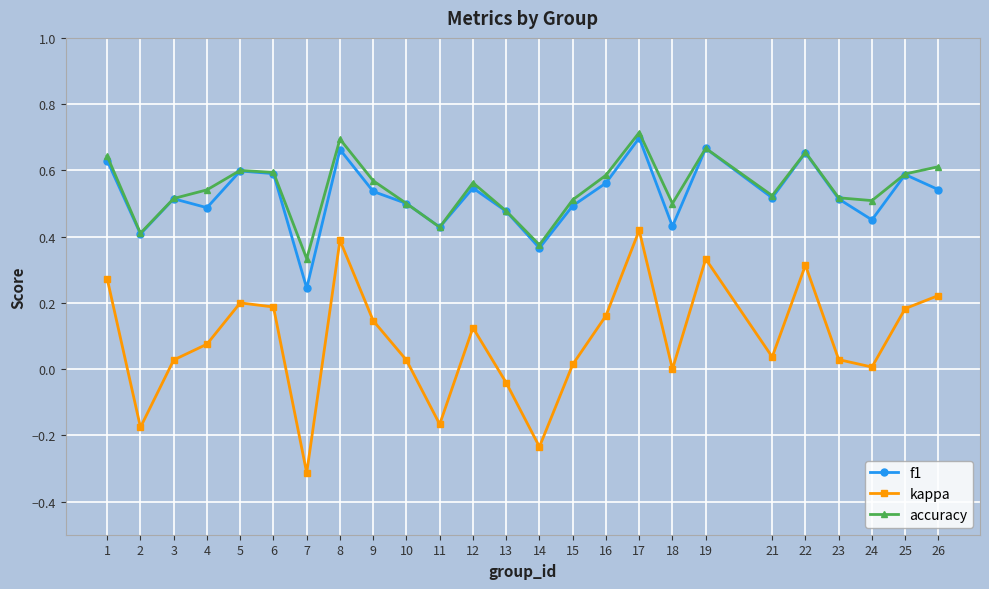

In kappa, how many points are lower than both neighbors (excluding endpoints)?

7